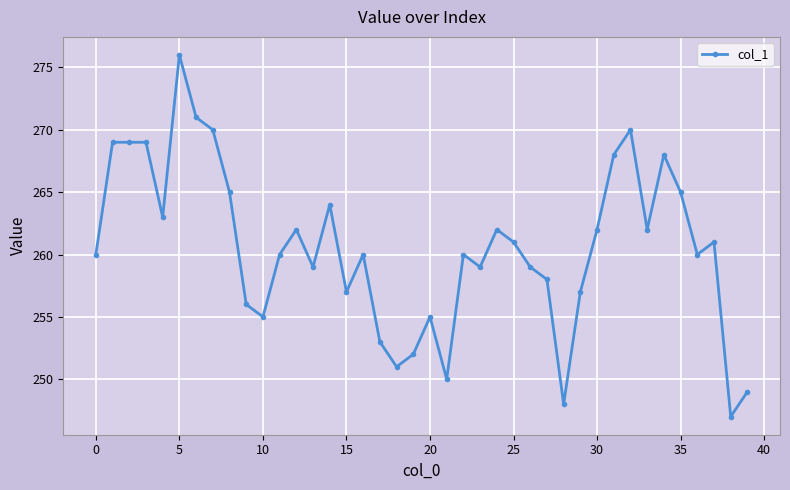

What is the maximum value shown in the chart?

276